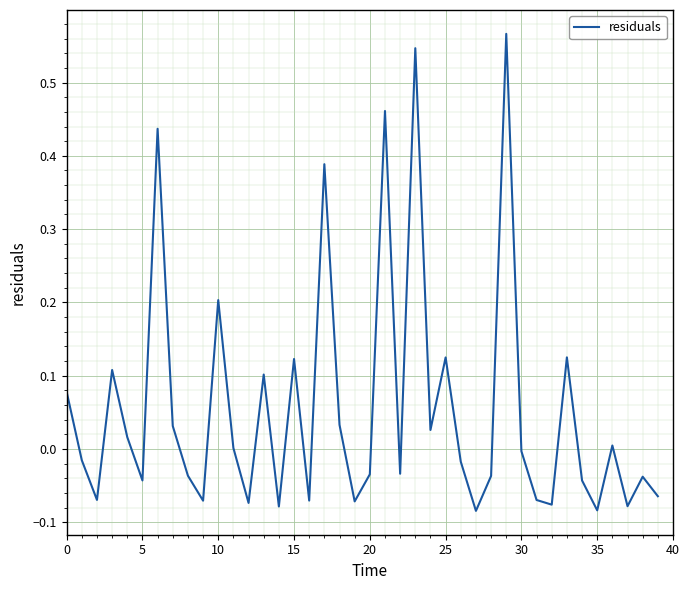

What is the difference between the maximum and minimum values?

0.7